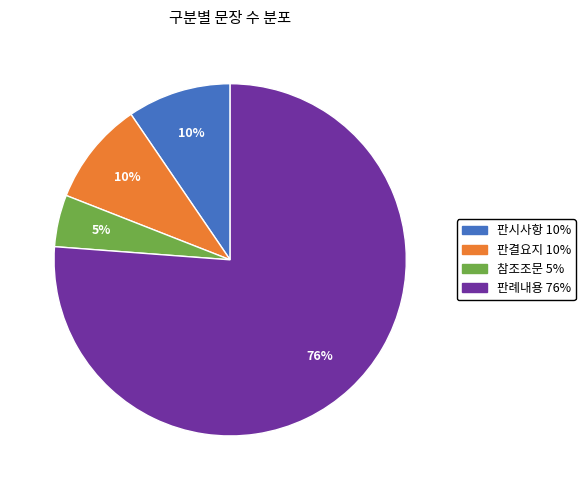

How many slices are in this pie chart?

4